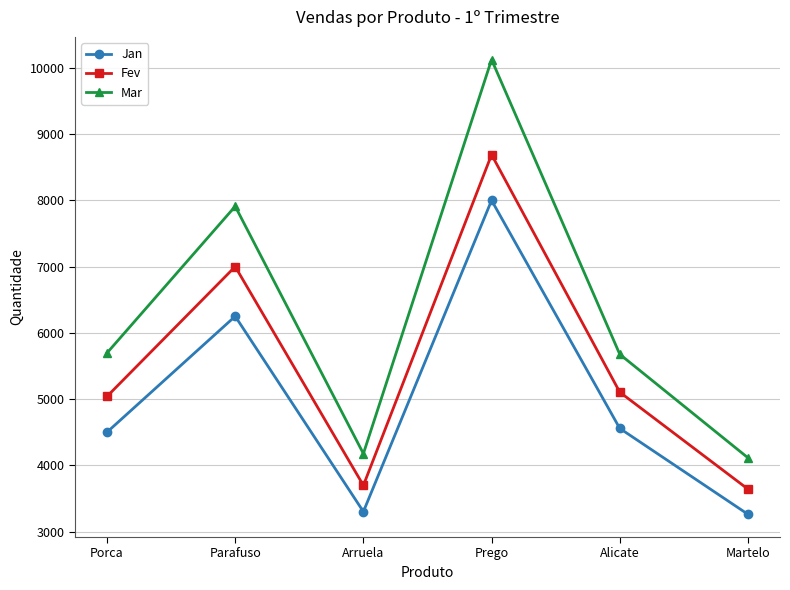

What position from the left is Martelo?

6